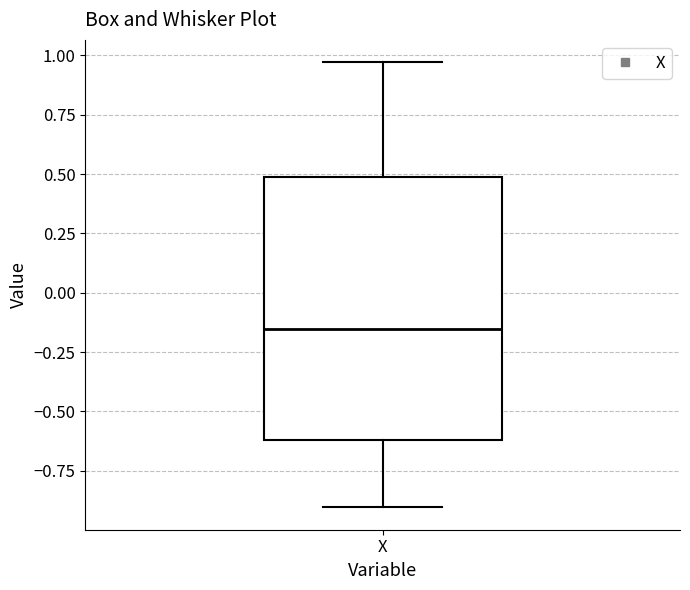

Read this box plot against the y-axis: the position of the median line, the range covered by the box, and the ends of both whiskers. The values are not printed on the chart, so give them approximately, as read against the axis.

median -0.15, box -0.60 to 0.50, whiskers -0.90 to 0.95